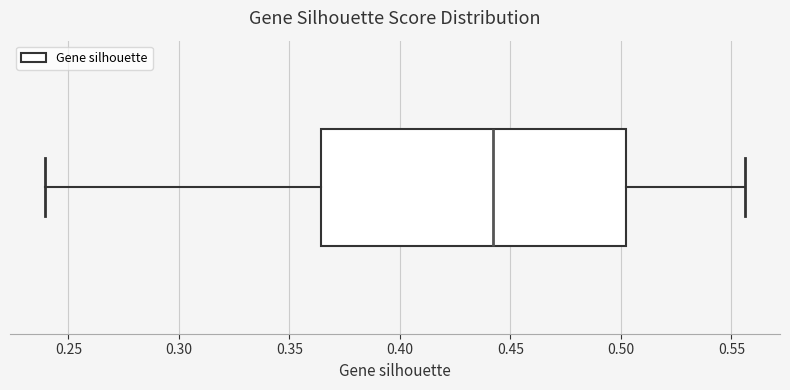

Where does the median line of the box sit on the x-axis? The values are not printed on the chart, so give them approximately, as read against the axis.

0.440